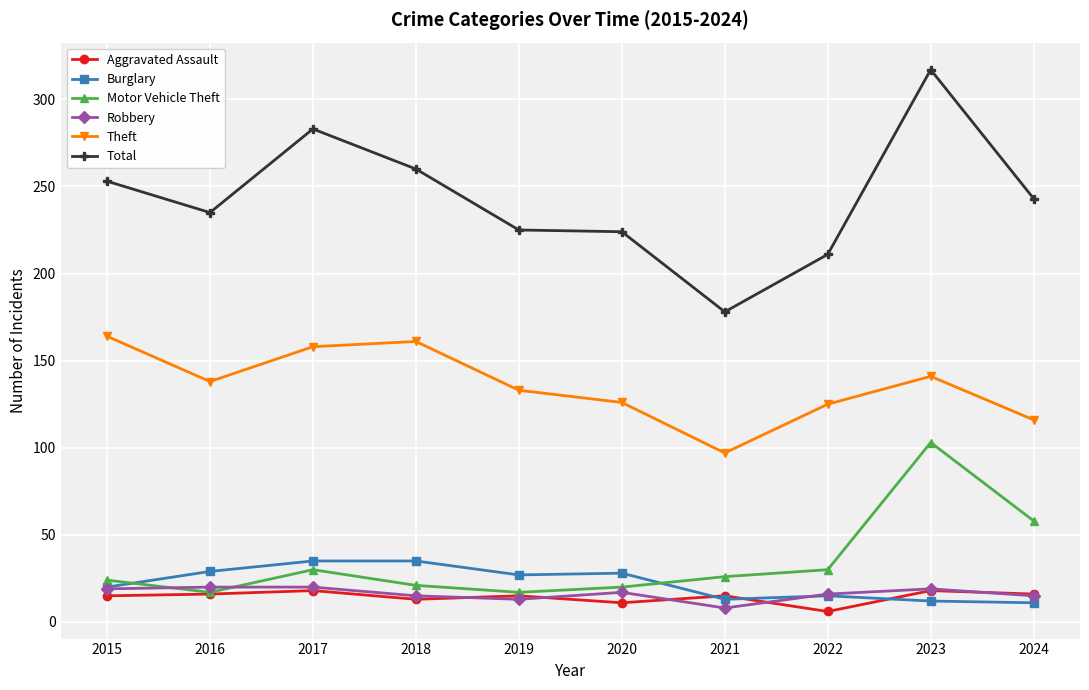

What is the smallest value displayed?

6